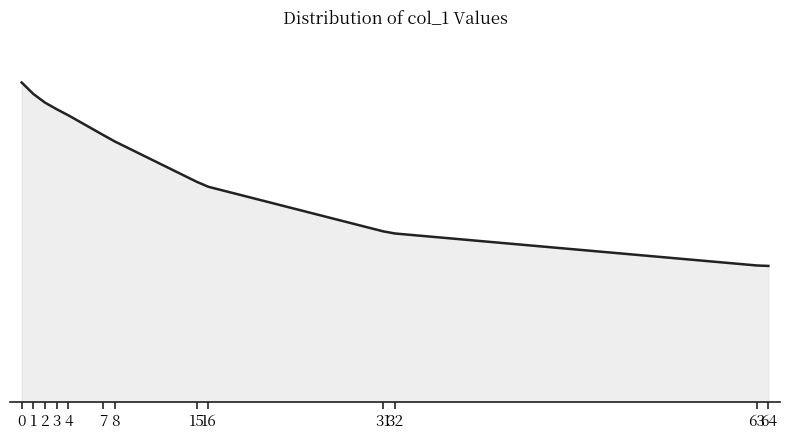

What is the sum of all values?

18.9